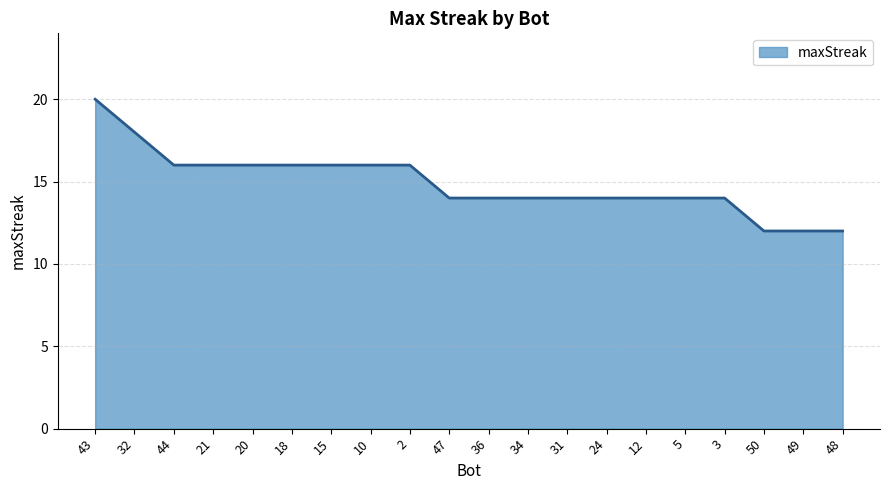

Reading left to right, extract all data points from this chart.

20	18	16	16	16	16	16	16	16	14	14	14	14	14	14	14	14	12	12	12